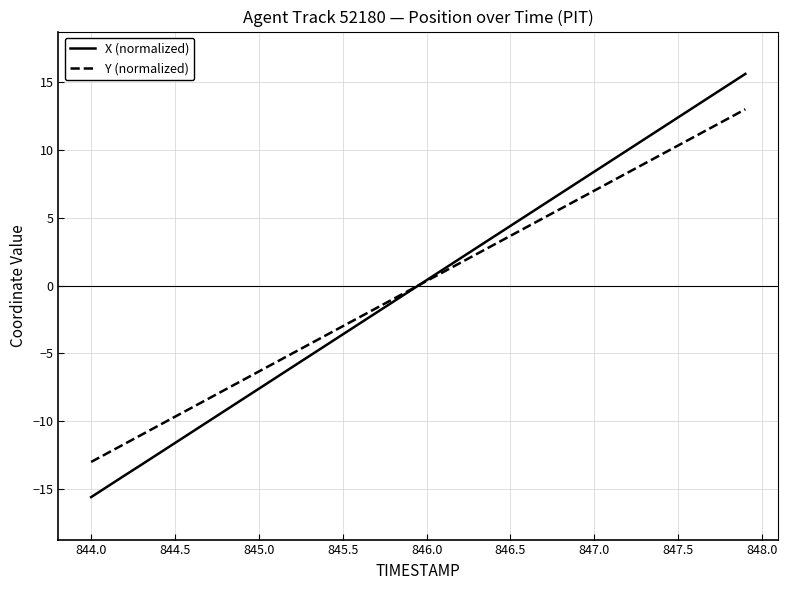

Does the chart have visible grid lines?

Yes